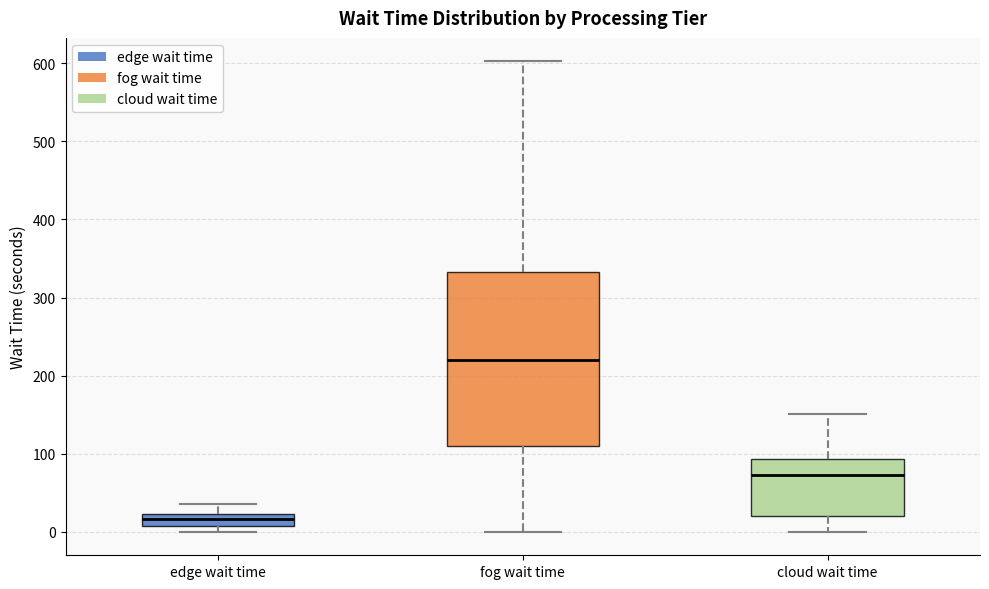

Where is the upper edge of the box for edge wait time on the y-axis? The values are not printed on the chart, so give them approximately, as read against the axis.

20